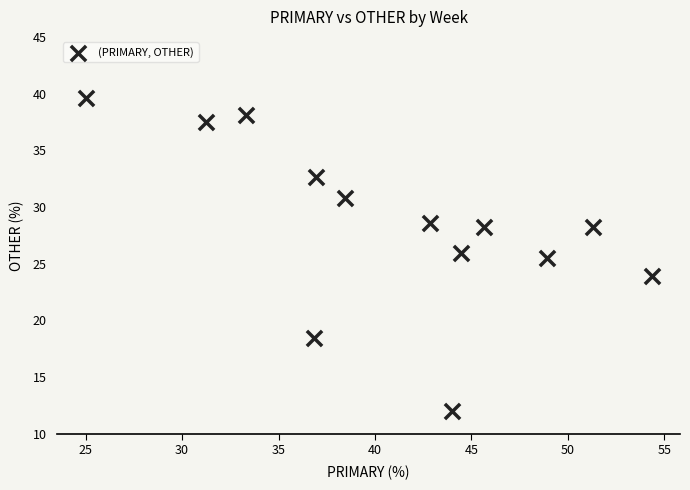

What Y value in the scatter plot is closest to 25?

25.5